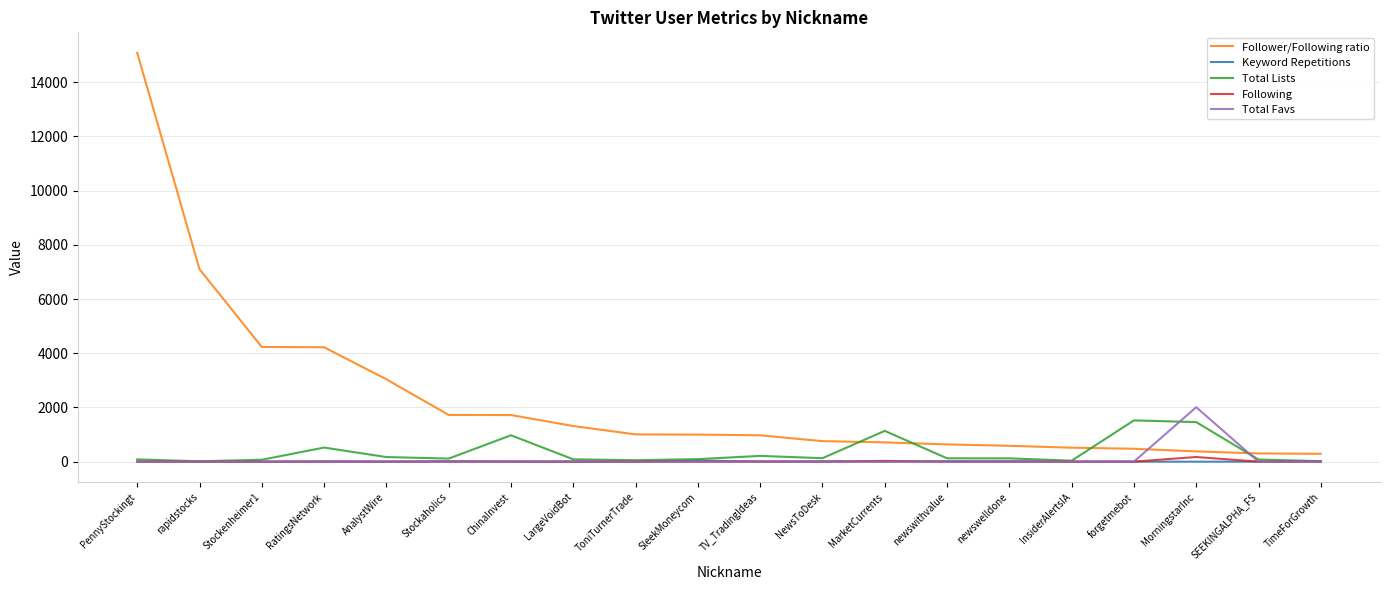

Which series has the widest spread of values?

Follower/Following ratio